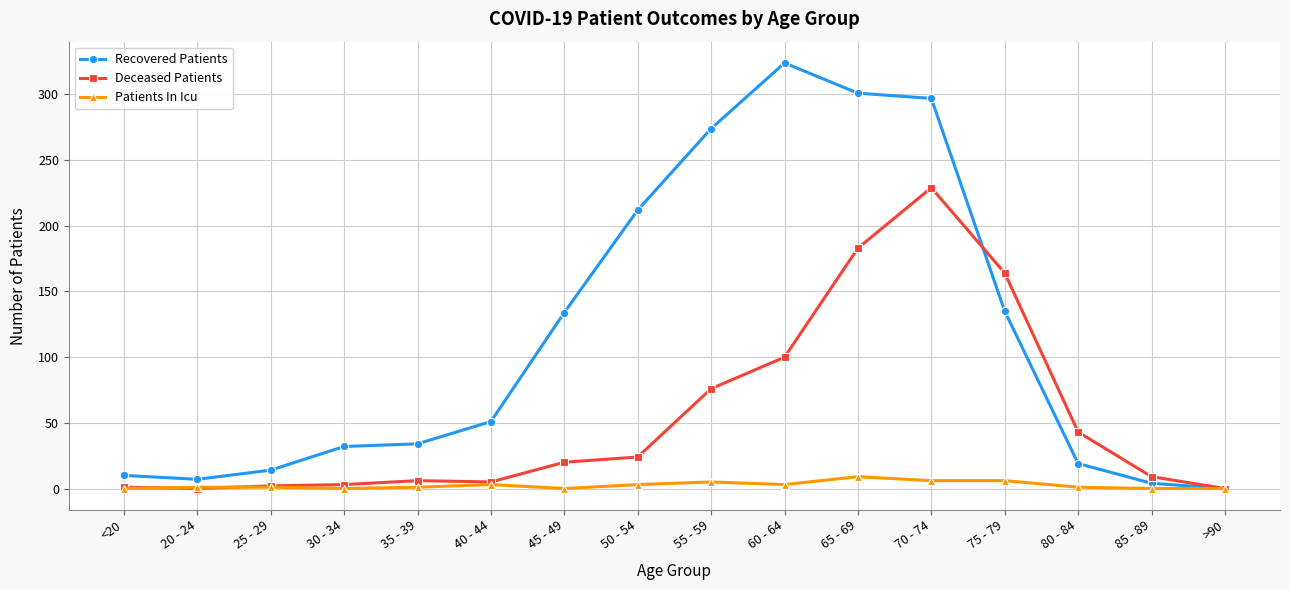

Rank the series by their maximum value, from highest to lowest.

Recovered Patients, Deceased Patients, Patients In Icu